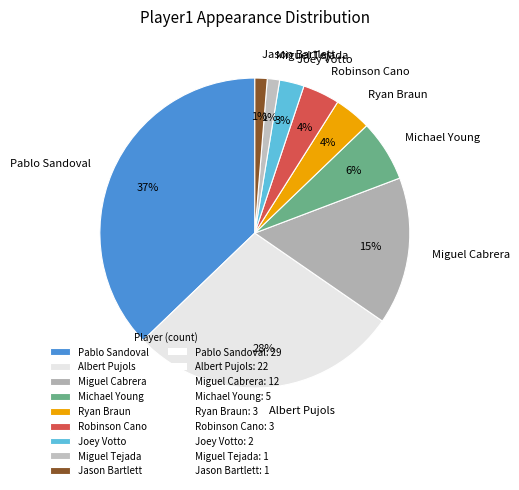

Is there a majority slice in this chart?

No